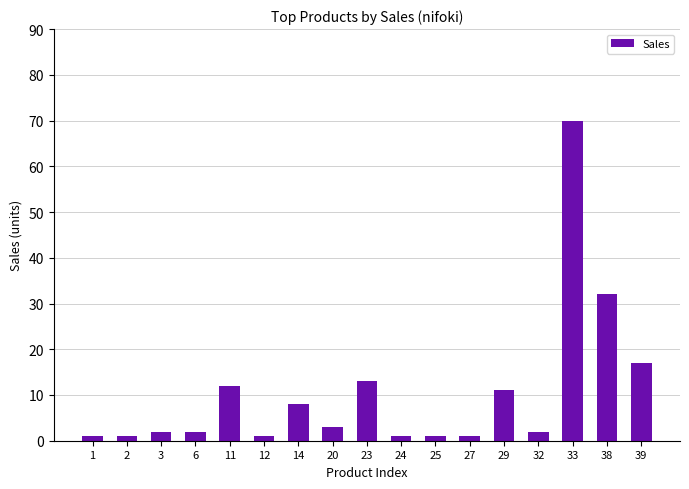

True or false: the data shows 19 at 23.

False